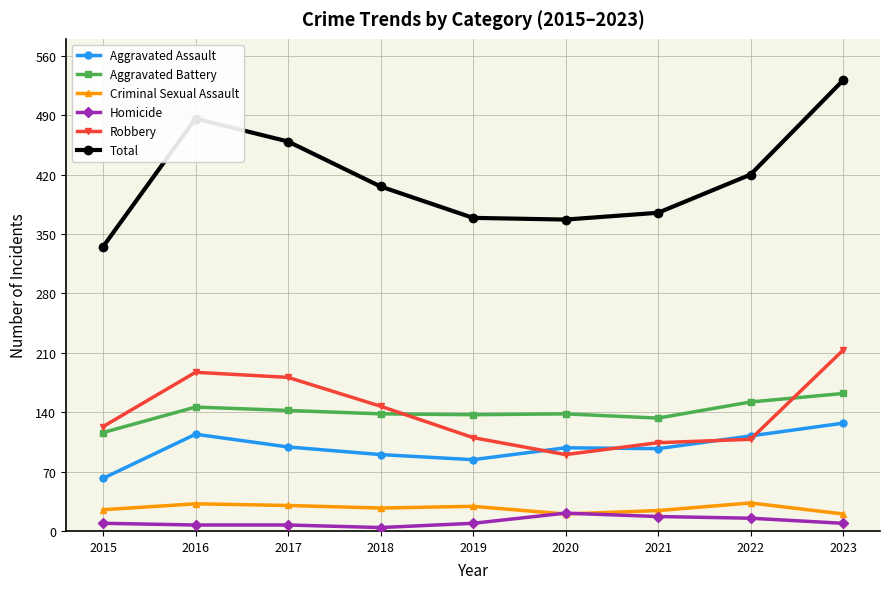

How many data points does each series have?

9